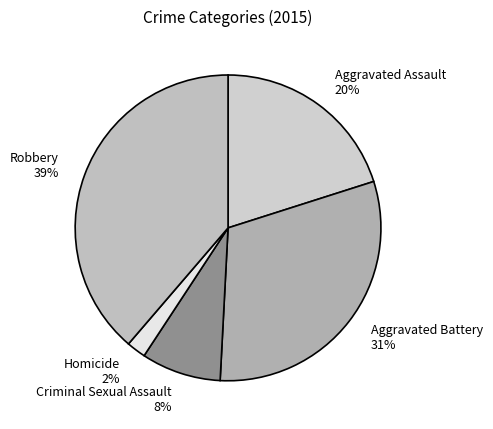

Rank the categories by value from lowest to highest.

Homicide, Criminal Sexual Assault, Aggravated Assault, Aggravated Battery, Robbery